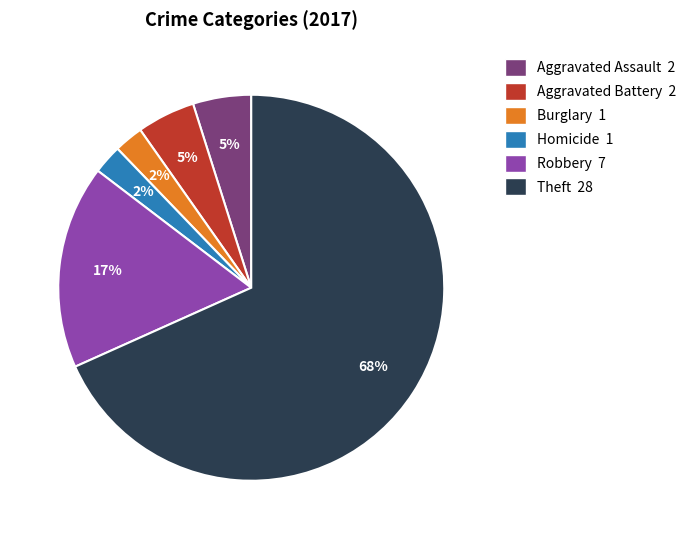

Which slice is the largest?

Theft 28